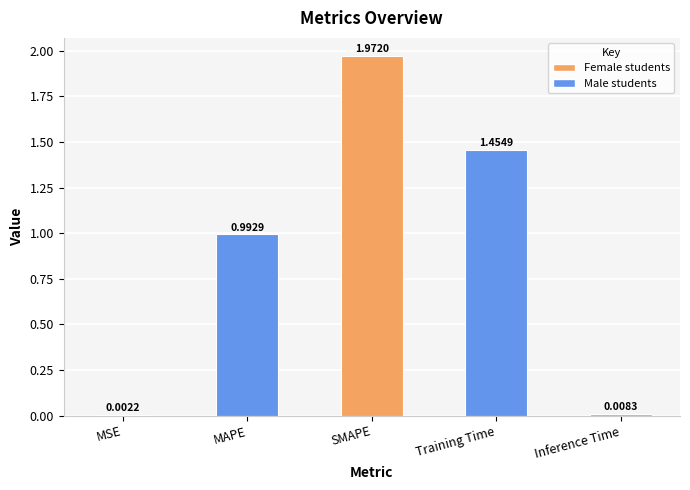

Where is the data nearest to the value 0?

MSE